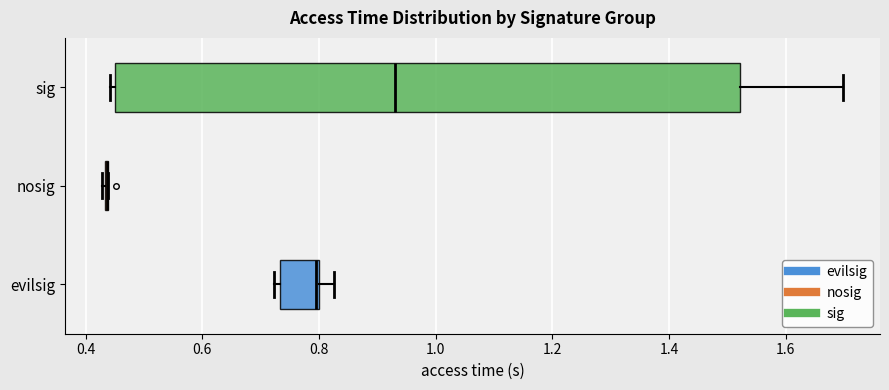

Comparing the boxes themselves (not the whiskers), which one is the widest?

sig